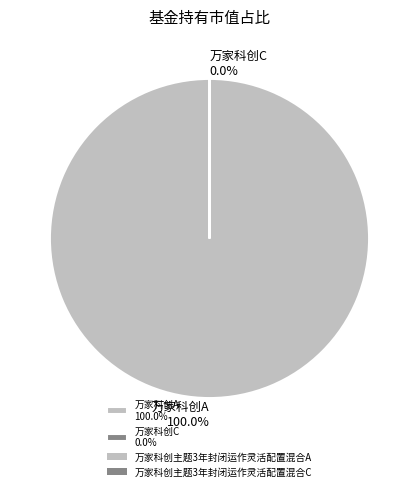

Which category has the biggest portion of the pie?

万家科创A 100.0%